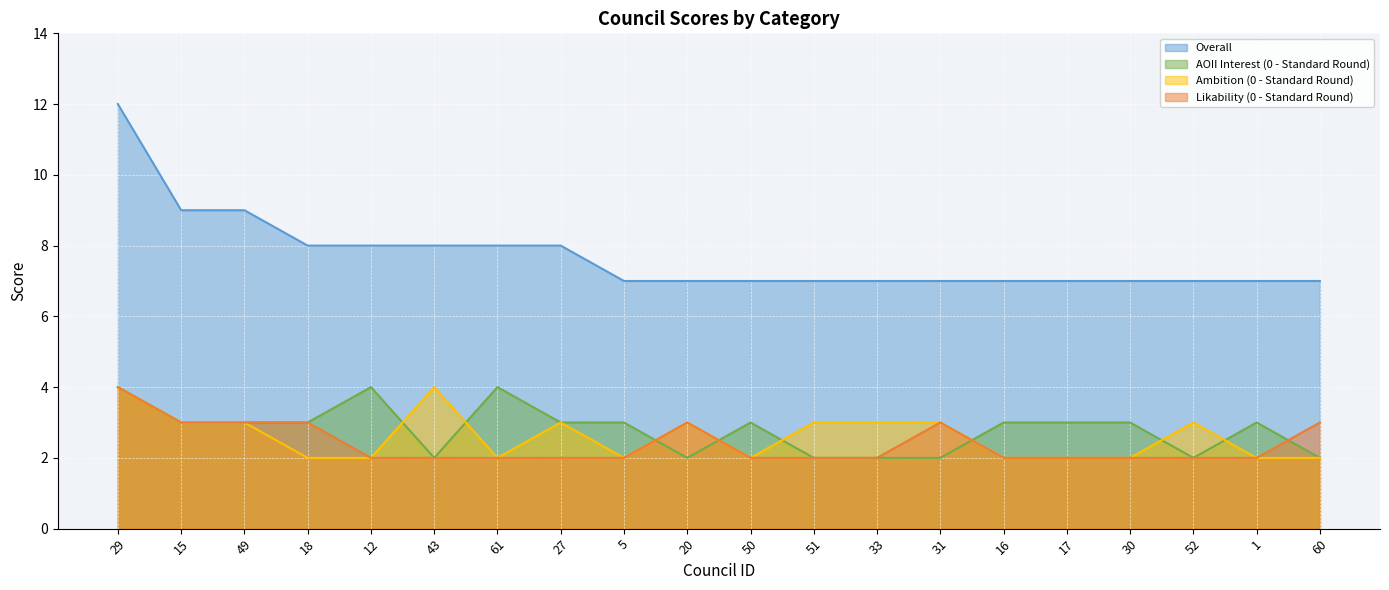

True or false: AOII Interest (0 - Standard Round) and Overall cross at least once.

False